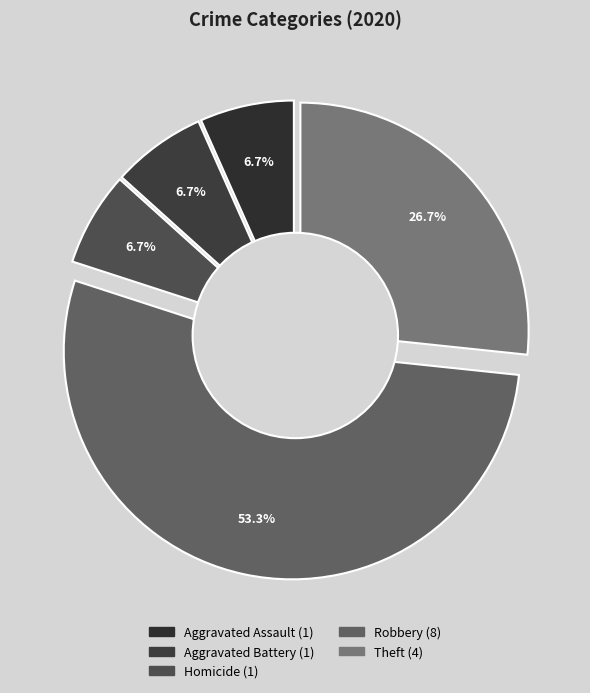

Does Criminal Sexual Assault account for over 50% of the chart?

No